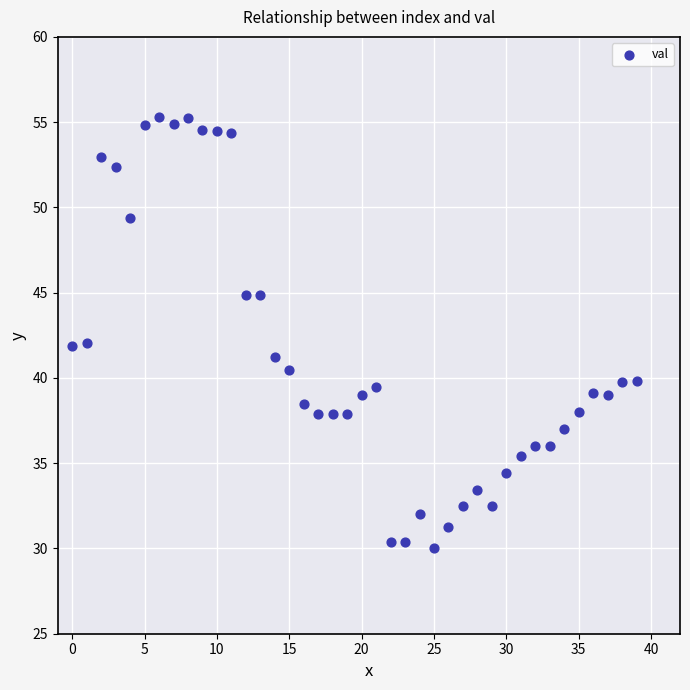

What is the range of Y values (max minus min)?

25.3